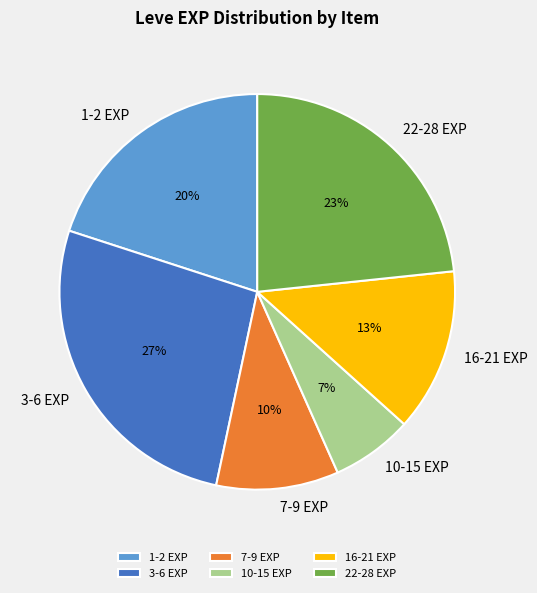

To the nearest percent, what is the average slice percentage?

17%